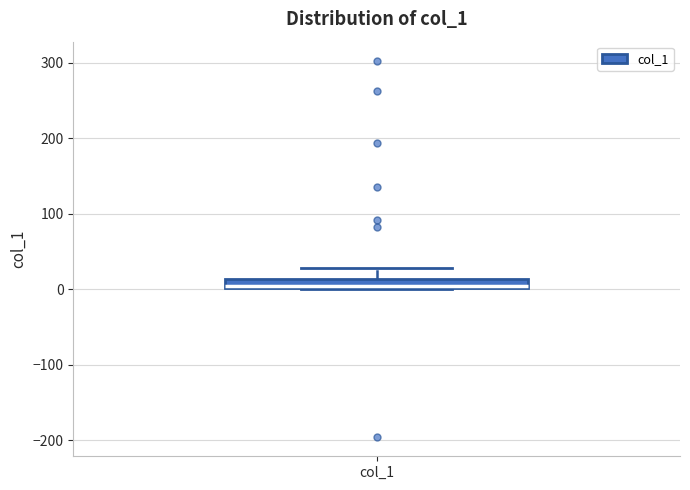

Where does the upper whisker of the box for col_1 end on the y-axis? The values are not printed on the chart, so give them approximately, as read against the axis.

30